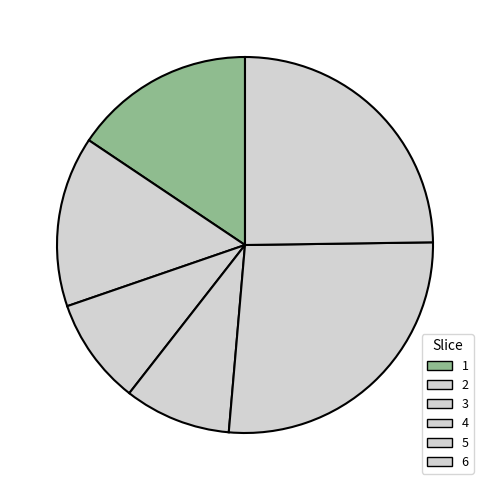

True or false: 1 accounts for 16% of the total.

True